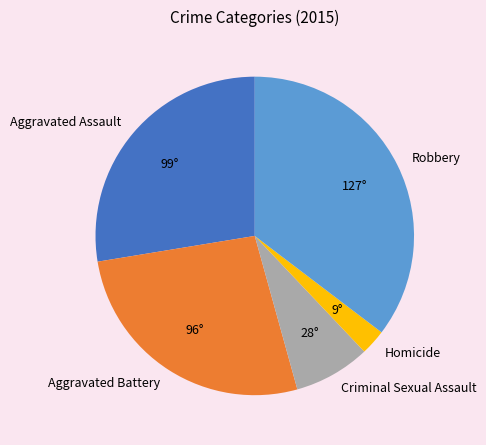

Count the number of slices in the pie.

5